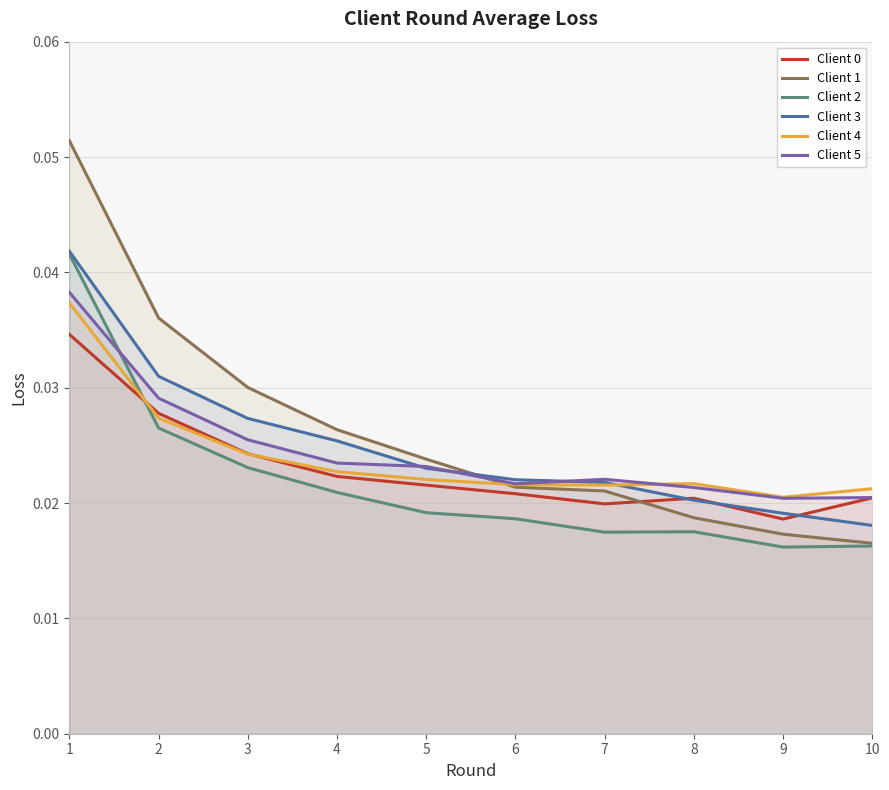

Which category has the lowest value in the Client 3 series?

10